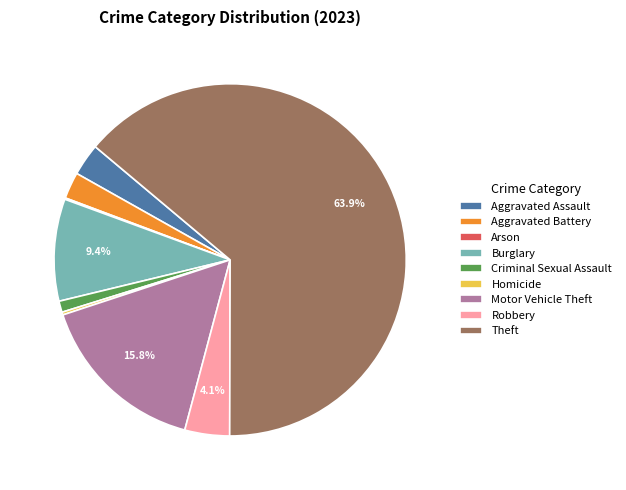

Does Theft account for over 50% of the chart?

Yes